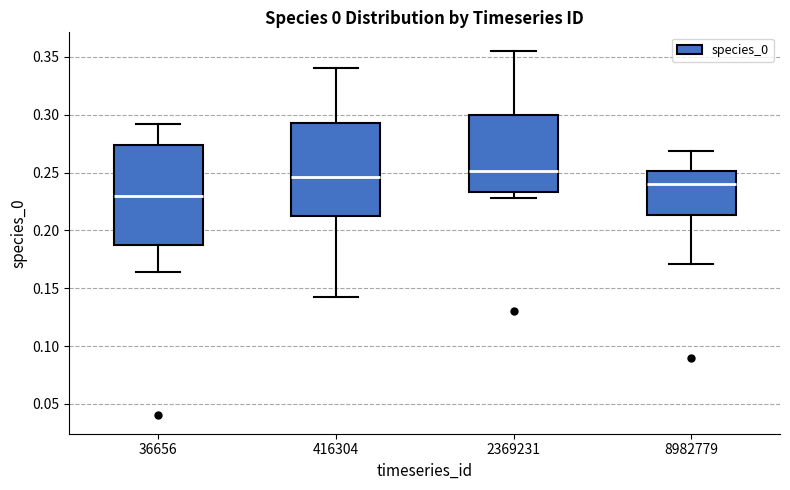

Reading left to right, transcribe this box plot: for each box, give where its median line is, the range the box spans, and where its two whiskers end, as read against the y-axis. The values are not printed on the chart, so give them approximately, as read against the axis.

36656: median 0.230, box 0.190 to 0.275, whiskers 0.165 to 0.290
416304: median 0.245, box 0.215 to 0.295, whiskers 0.145 to 0.340
2369231: median 0.250, box 0.235 to 0.300, whiskers 0.230 to 0.355
8982779: median 0.240, box 0.215 to 0.250, whiskers 0.170 to 0.270